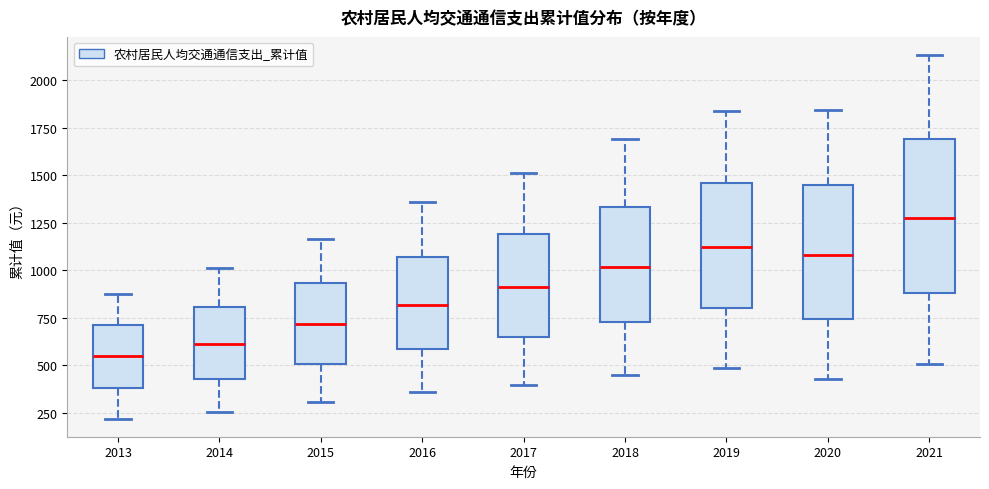

Comparing the boxes themselves (not the whiskers), which one is the tallest?

2021